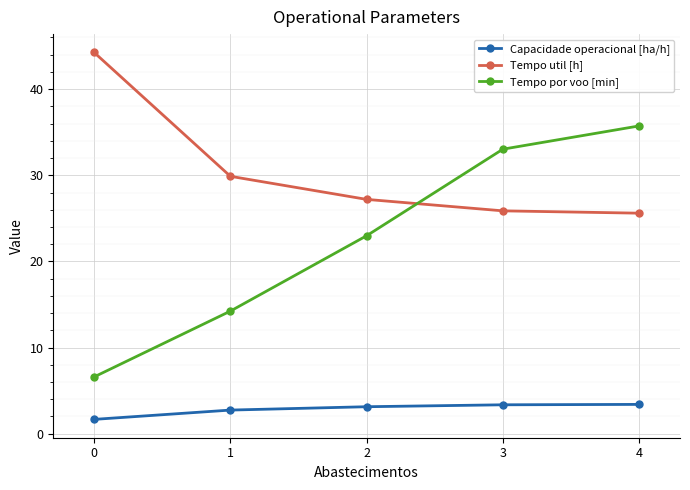

How many values in the Capacidade operacional [ha/h] series exceed 3?

3